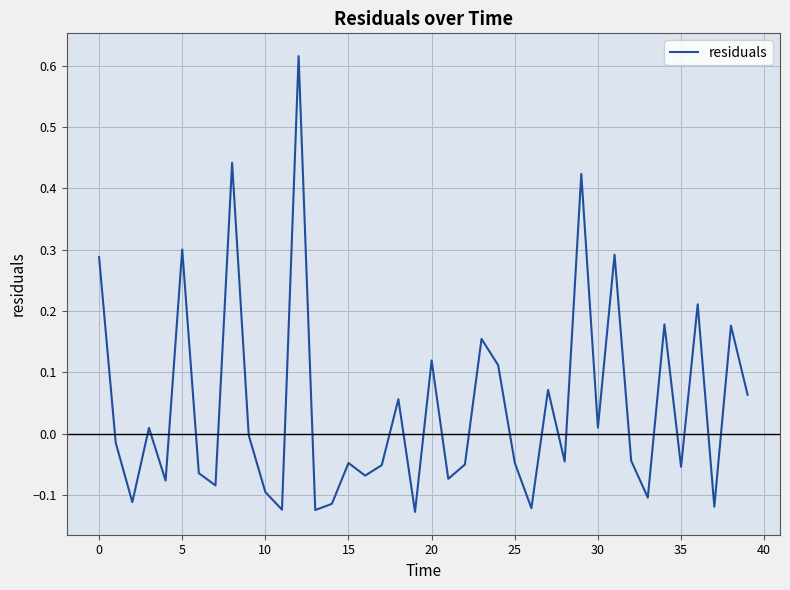

How many lines are shown in the chart?

1